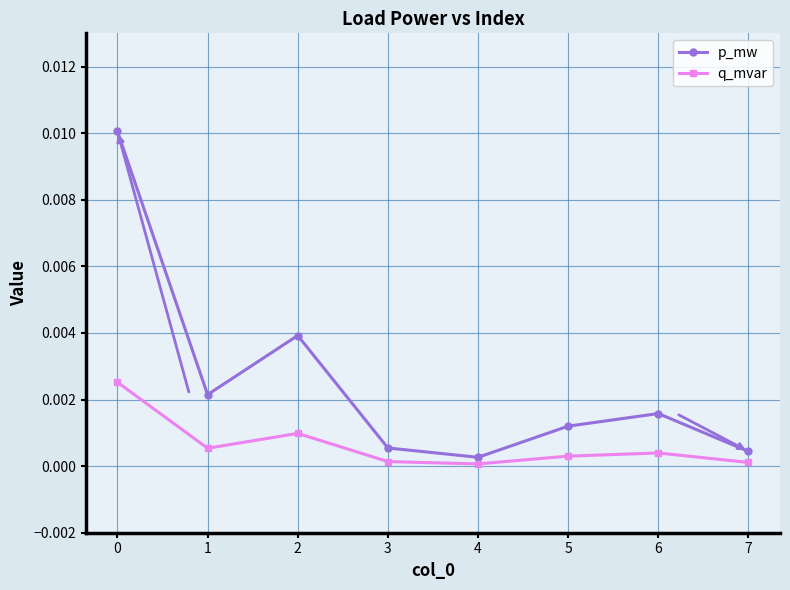

Where is the first local maximum for q_mvar?

2